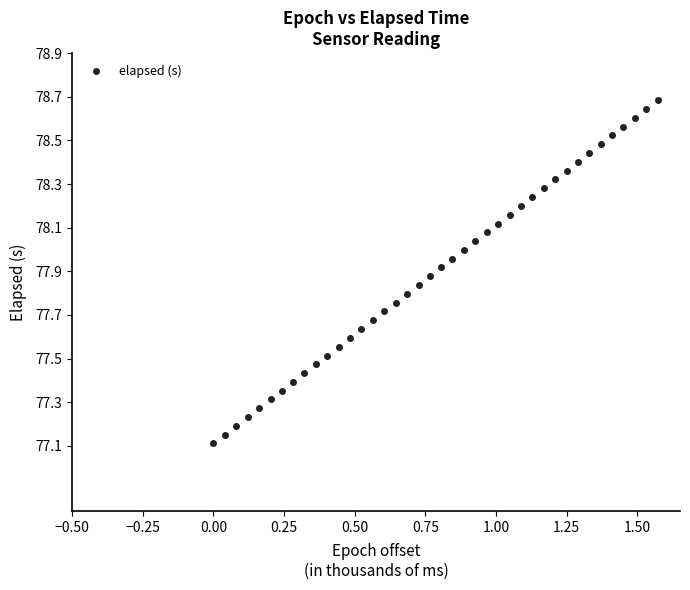

What is the range of Y values (max minus min)?

1.6